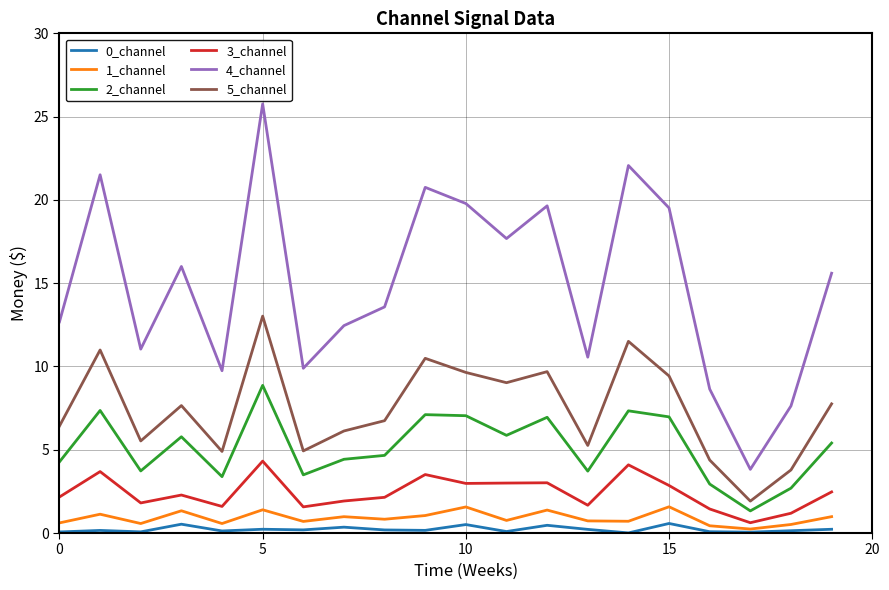

True or false: 0_channel and 2_channel intersect in this chart.

False